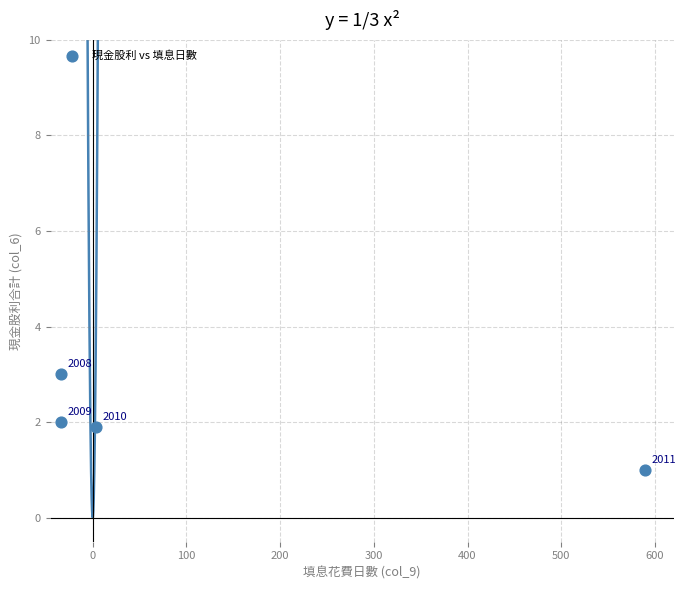

What Y value in the scatter plot is closest to 2?

2.0